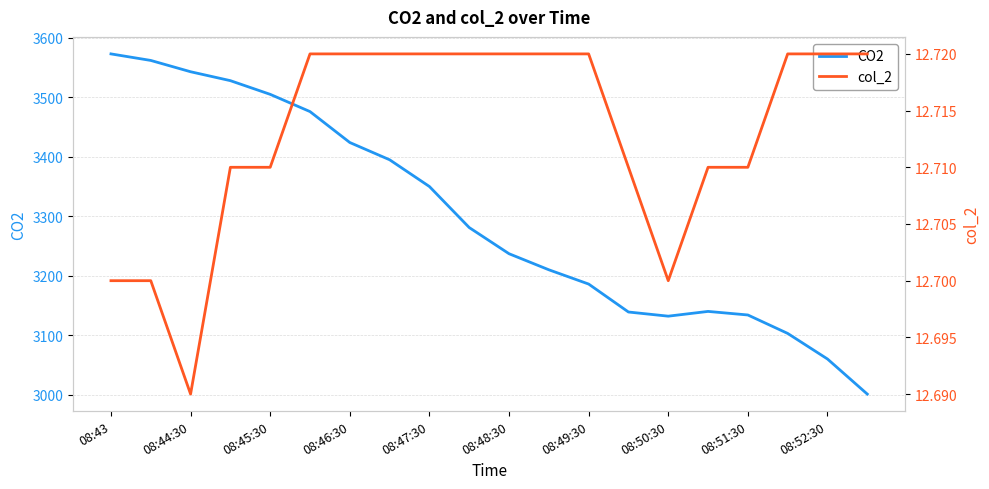

At which category does CO2 reach its first local peak?

15